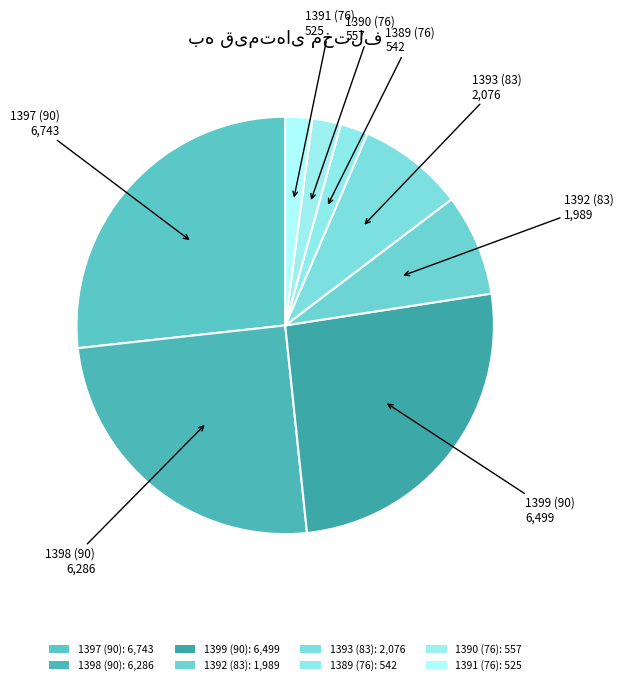

Count the number of slices in the pie.

8